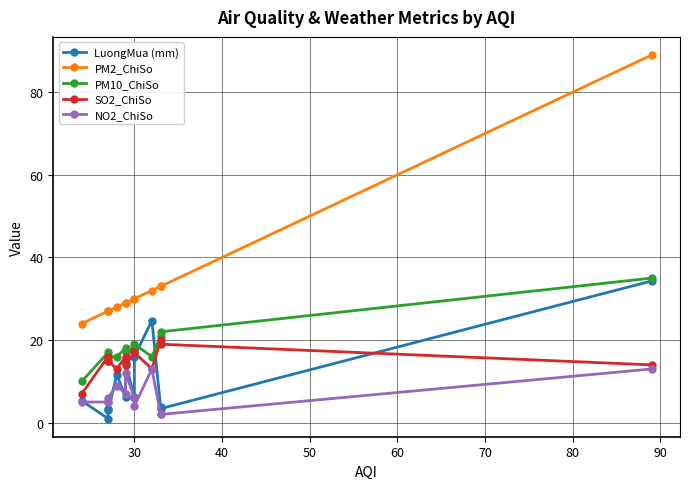

How many interior local valleys does the NO2_ChiSo series have?

2